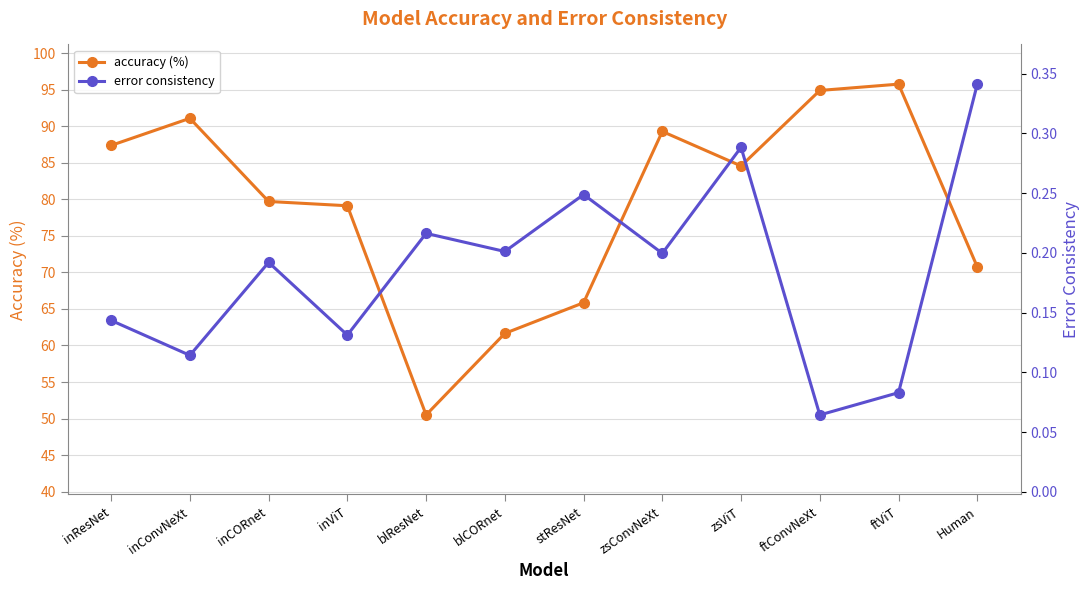

Between zsConvNeXt and ftViT, which series saw the biggest shift?

accuracy (%)